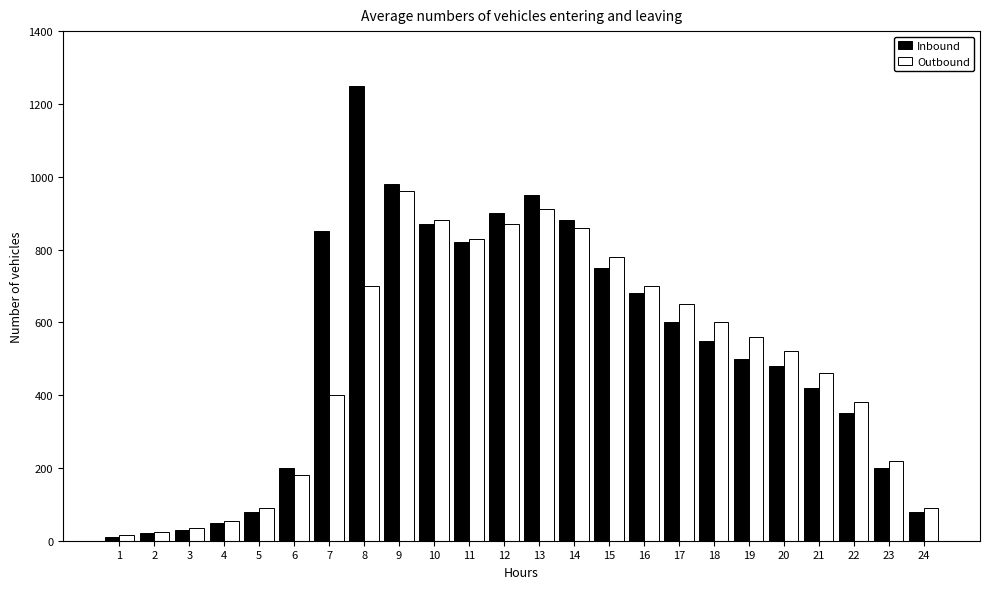

What is the difference between the maximum and second lowest values in the Outbound series?

935